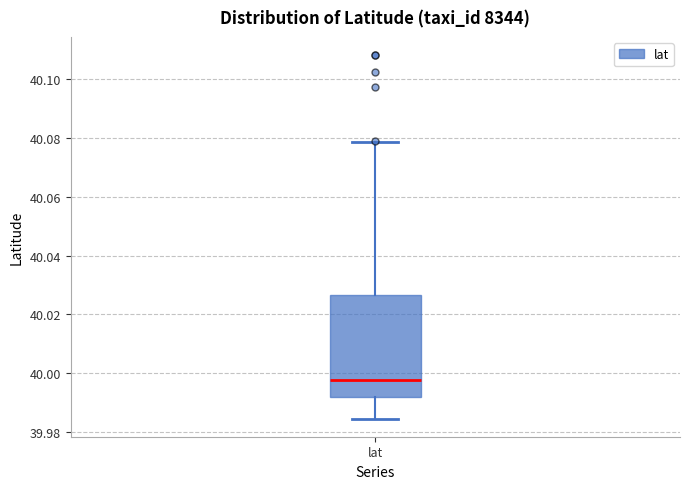

Read this box plot against the y-axis: the position of the median line, the range covered by the box, and the ends of both whiskers. The values are not printed on the chart, so give them approximately, as read against the axis.

median 39.998, box 39.992 to 40.026, whiskers 39.984 to 40.078